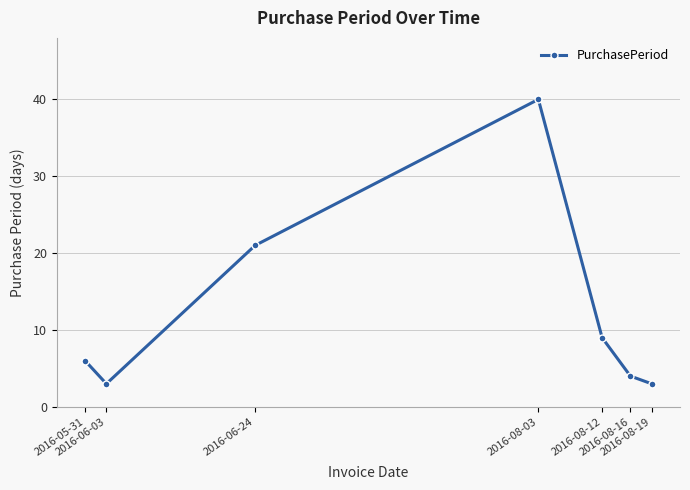

Reading right to left, what are all the values shown in this chart?

2016-08-19=3	2016-08-16=4	2016-08-12=9	2016-08-03=40	2016-06-24=21	2016-06-03=3	2016-05-31=6